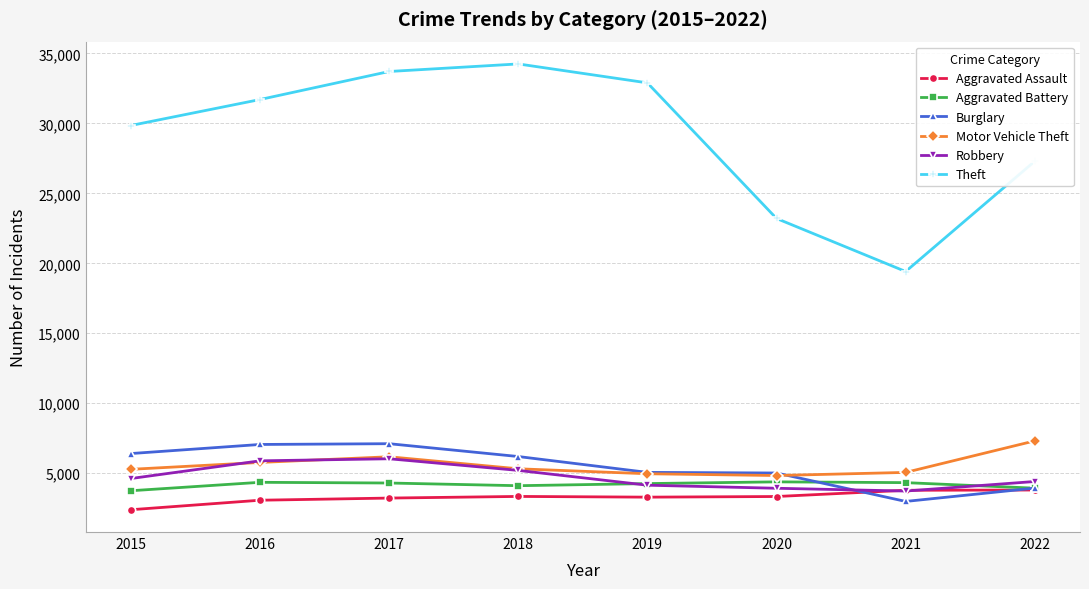

What is the difference between the highest and lowest values at 2020?

19872